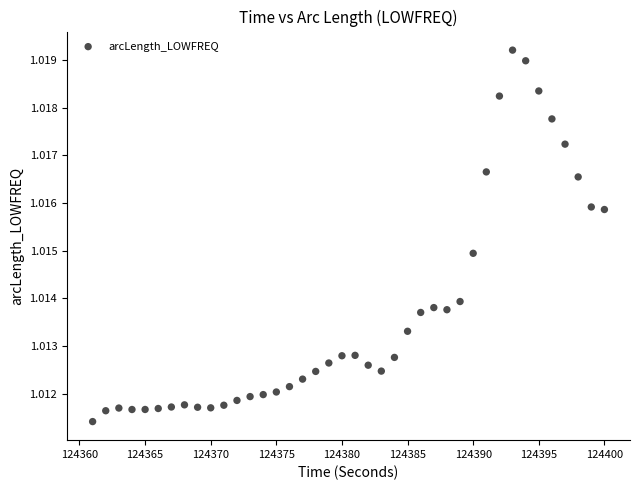

What is the range of X values (max minus min)?

39.0